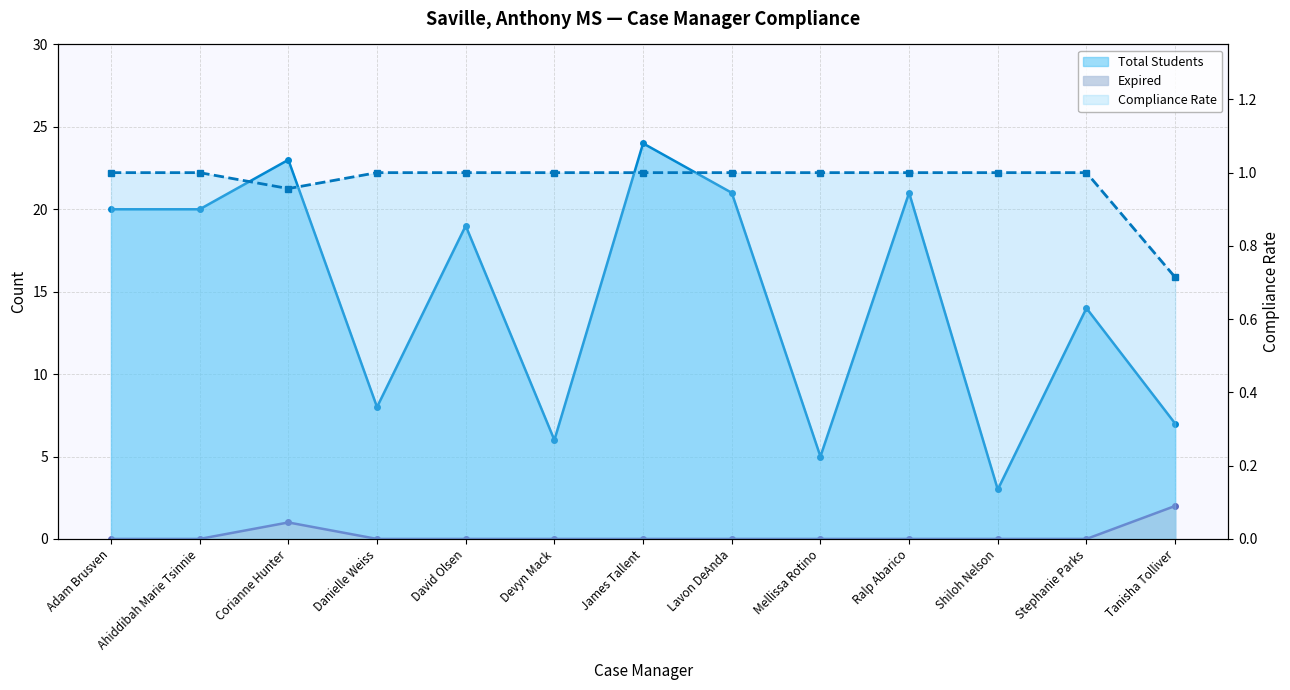

What is the difference between the maximum and minimum values?

0.3